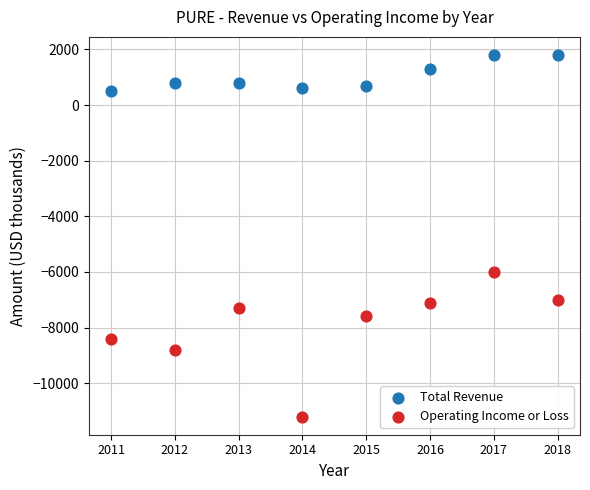

Across all series, what Y value is closest to -4700?

-6000